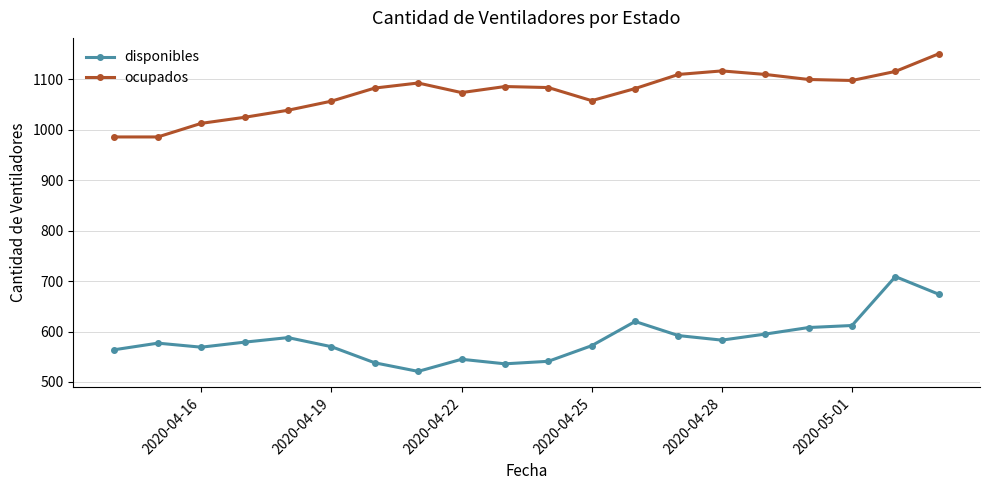

Rank the series by their maximum value, from lowest to highest.

disponibles, ocupados